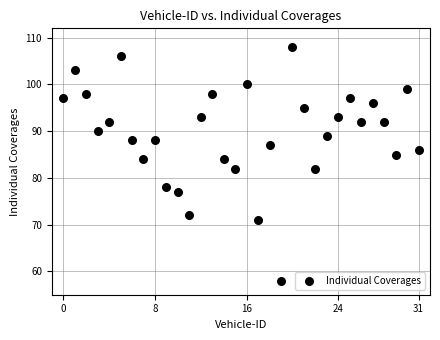

What is the range of Y values (max minus min)?

50